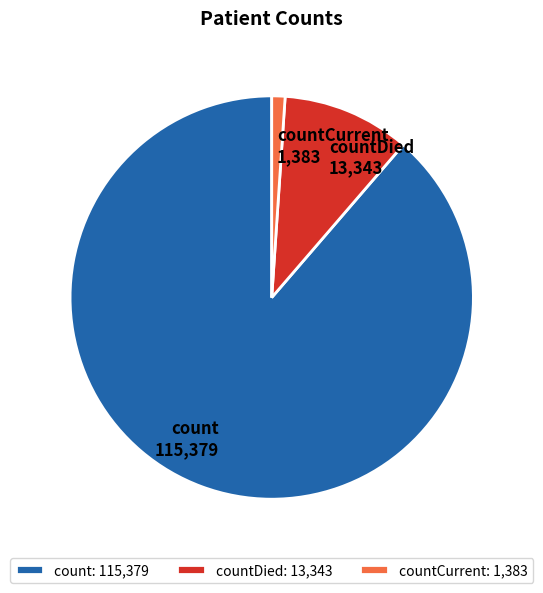

How many slices are in this pie chart?

3